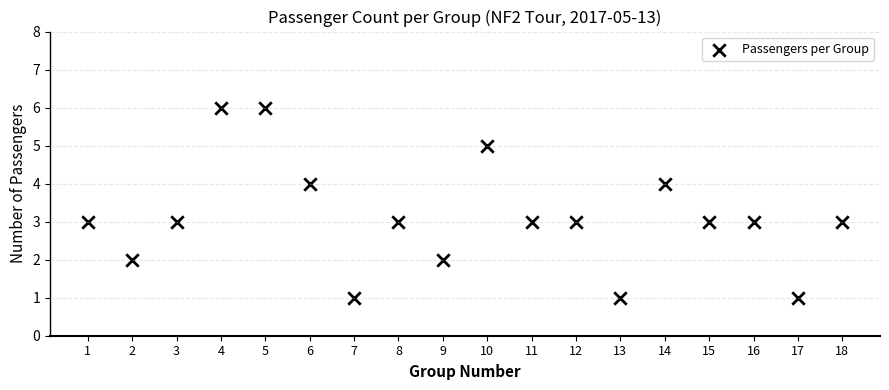

What is the range of Y values (max minus min)?

5